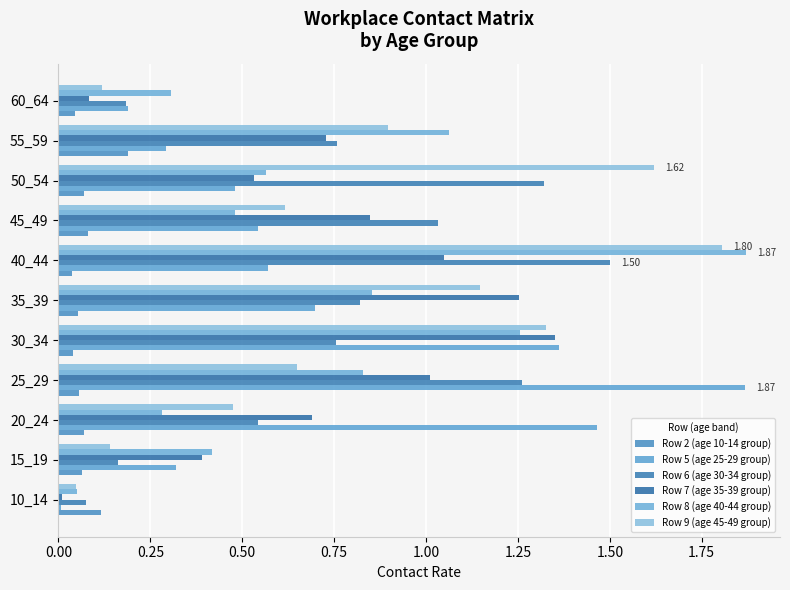

How many distinct data groups are displayed?

6